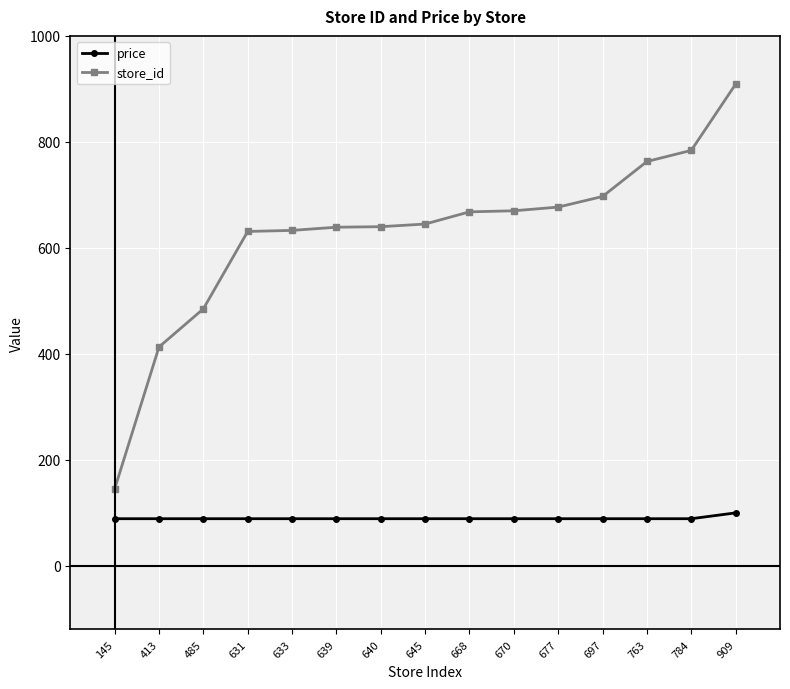

What is the average value of the price series?

90